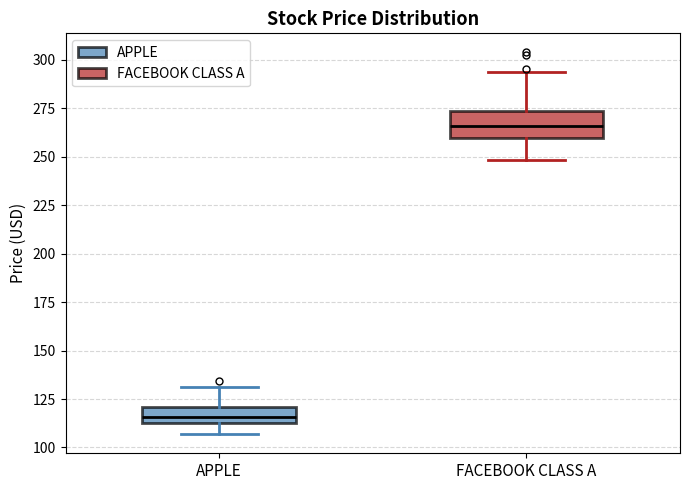

Where is the lower edge of the box for FACEBOOK CLASS A on the y-axis? The values are not printed on the chart, so give them approximately, as read against the axis.

260